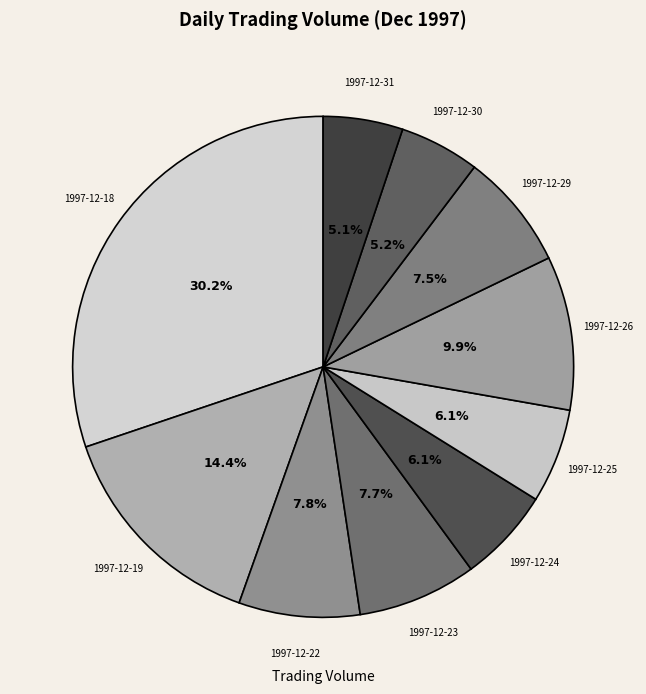

Count the number of slices in the pie.

10